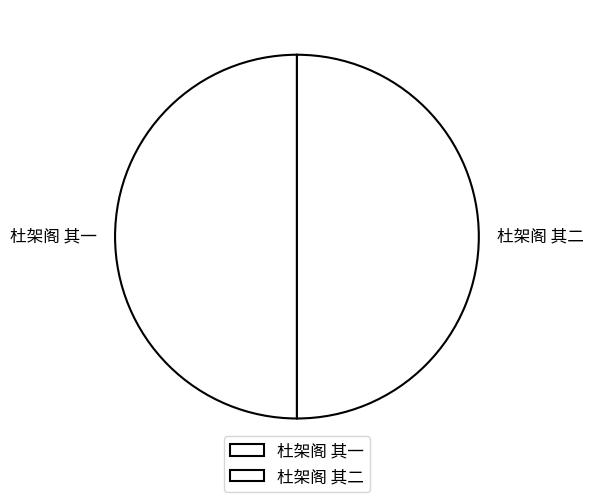

What is the ratio of the value at 杜架阁 其一 to the value at 杜架阁 其二?

1.0